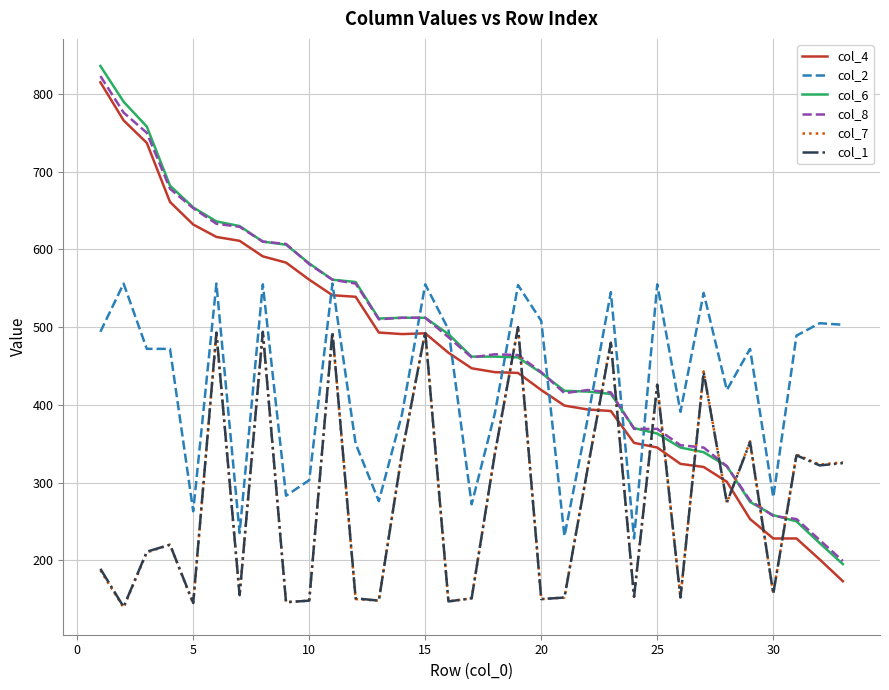

What is the greatest value displayed?

836